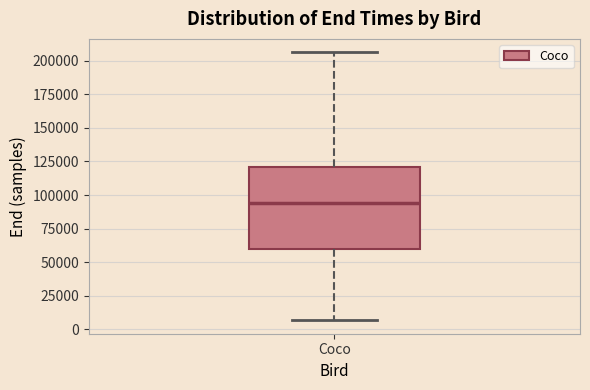

Where is the upper edge of the box for Coco on the y-axis? The values are not printed on the chart, so give them approximately, as read against the axis.

120000